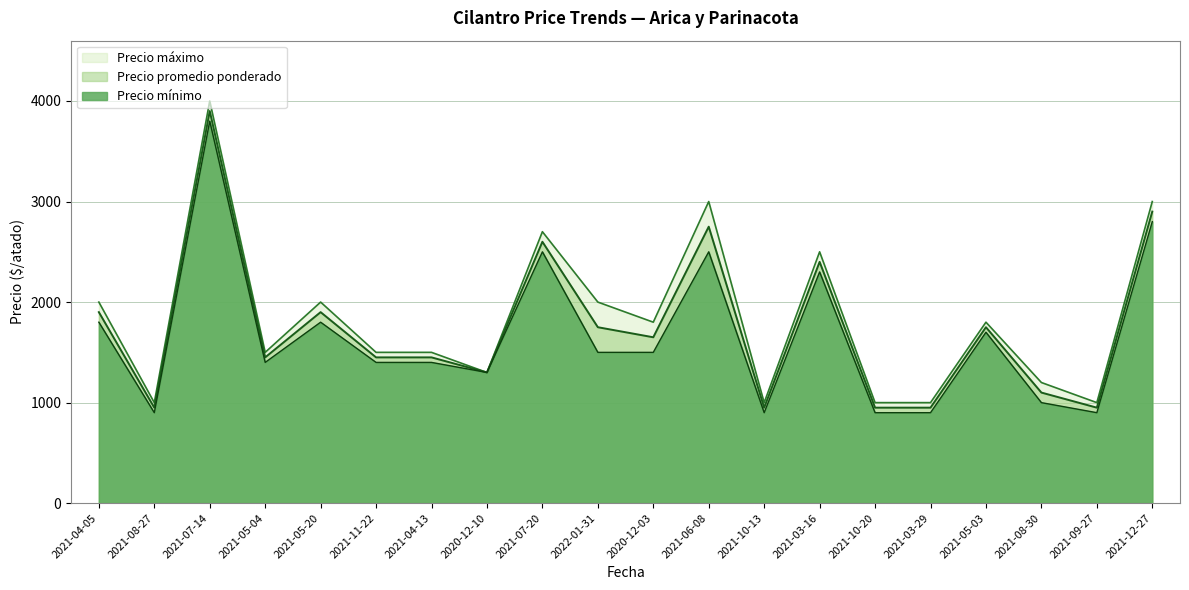

What is the lowest value of the Precio promedio ponderado series?

950